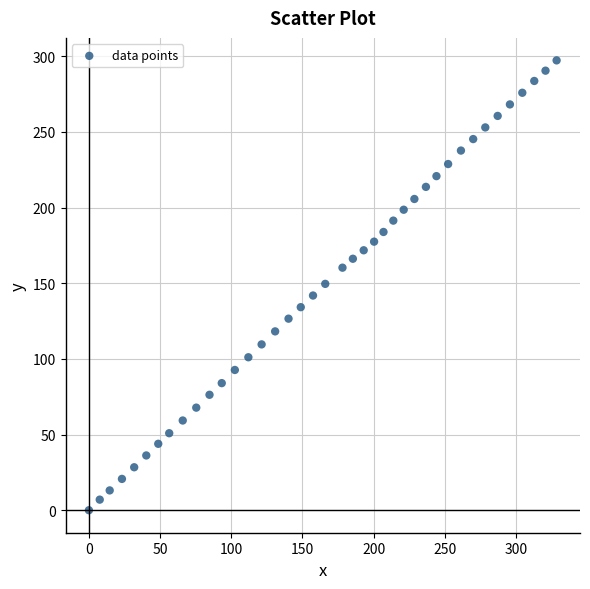

What is the range of X values (max minus min)?

328.5